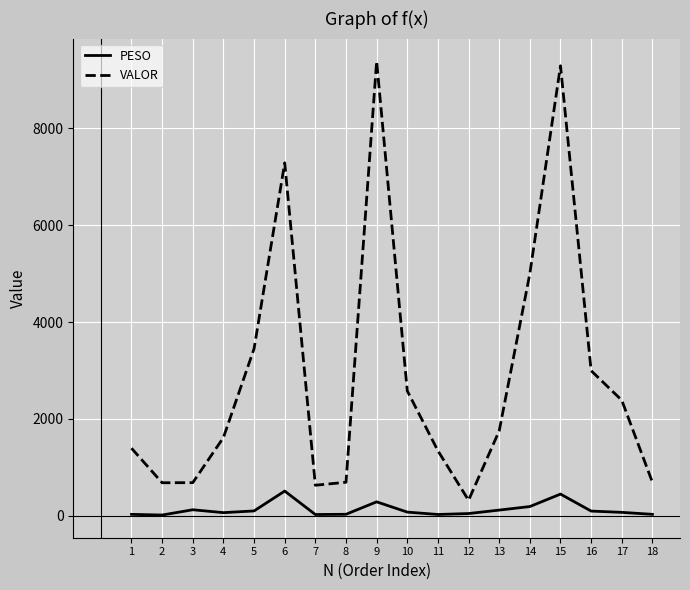

Which series has the largest range (max minus min)?

VALOR